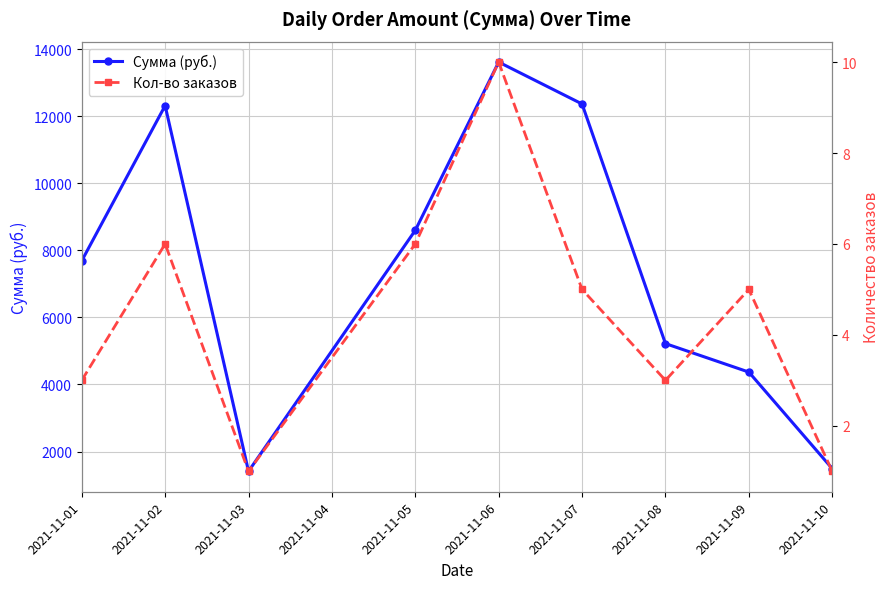

True or false: Кол-во заказов and Сумма (руб.) cross at least once.

False